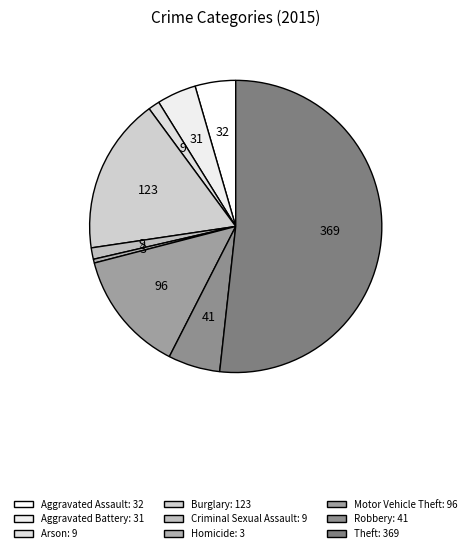

To the nearest percent, what percentage of the pie is Aggravated Battery?

4%